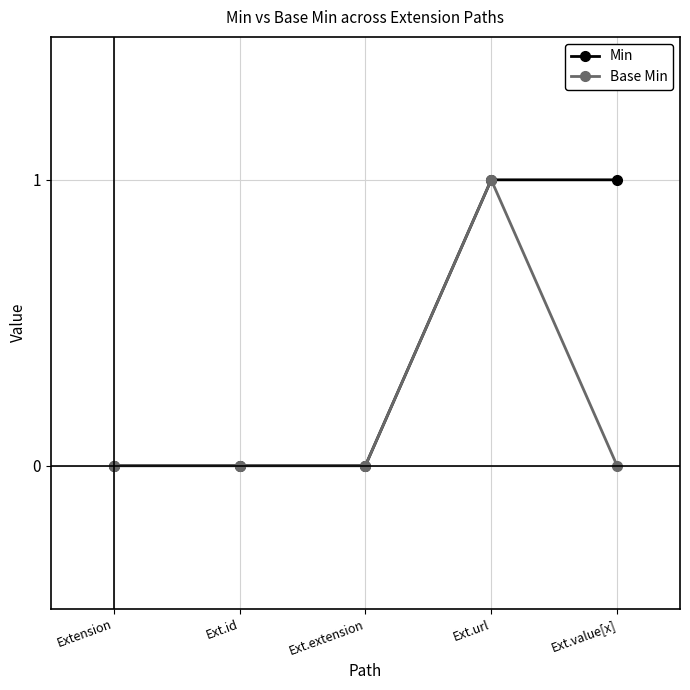

List the series in order of their overall mean, highest first.

Min, Base Min